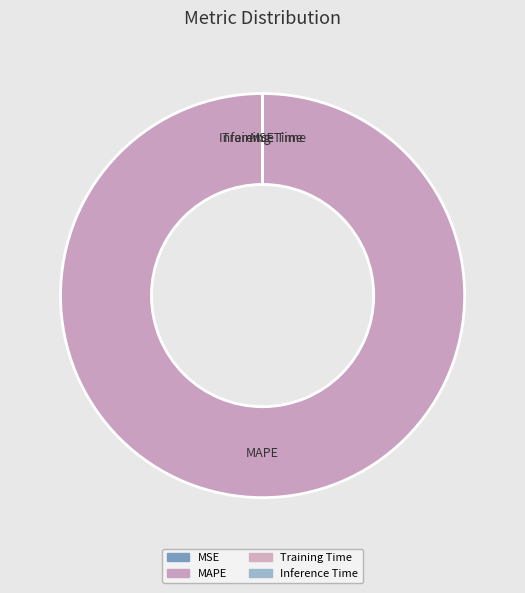

Which slice is the smallest?

SMAPE